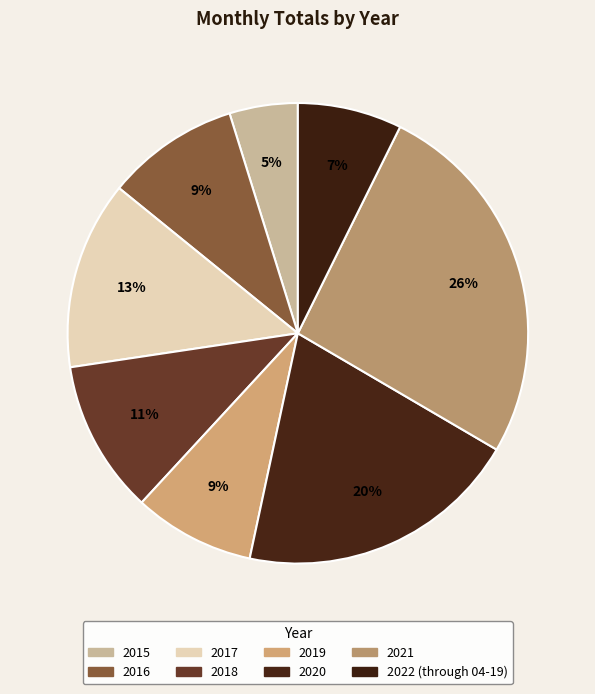

Count the number of slices in the pie.

8